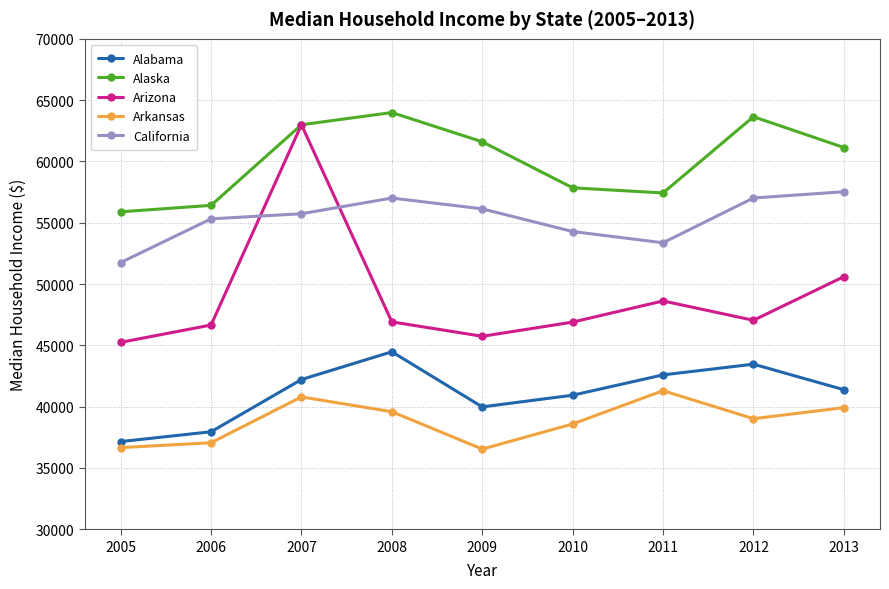

At which label does Arkansas first exceed 39018?

2007